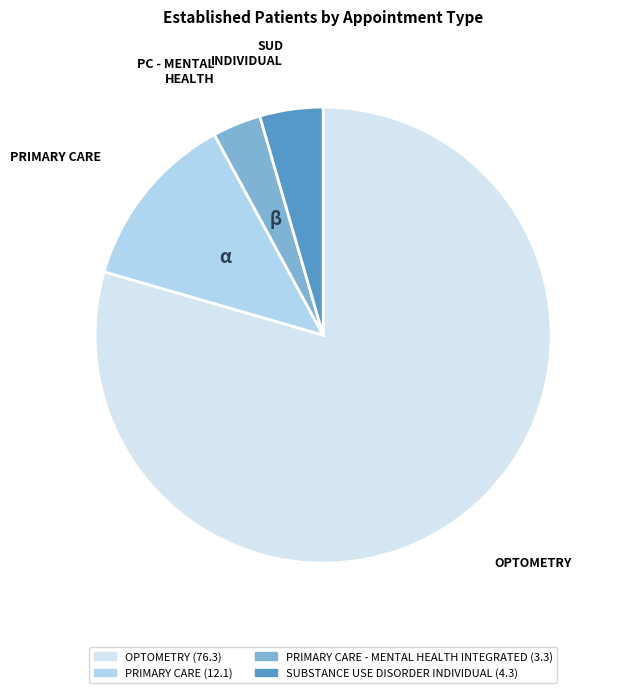

Does any single category account for the majority?

Yes